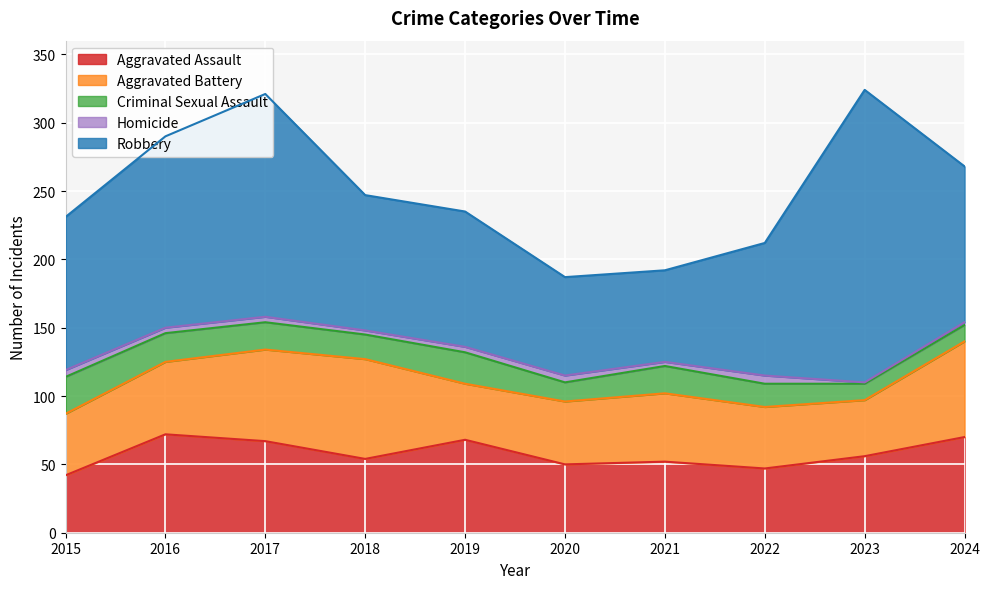

True or false: Aggravated Assault has a value of 63 at 2015.

False